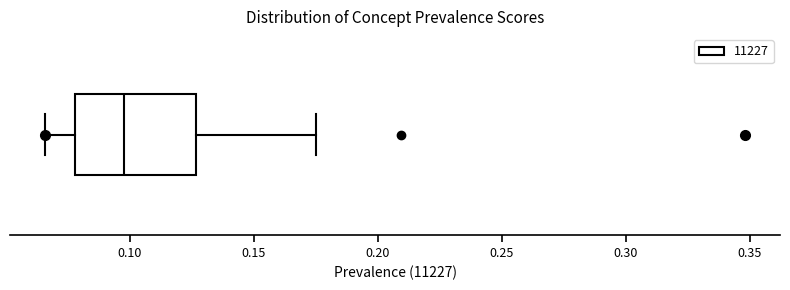

Where is the left edge of the box on the x-axis? The values are not printed on the chart, so give them approximately, as read against the axis.

0.080